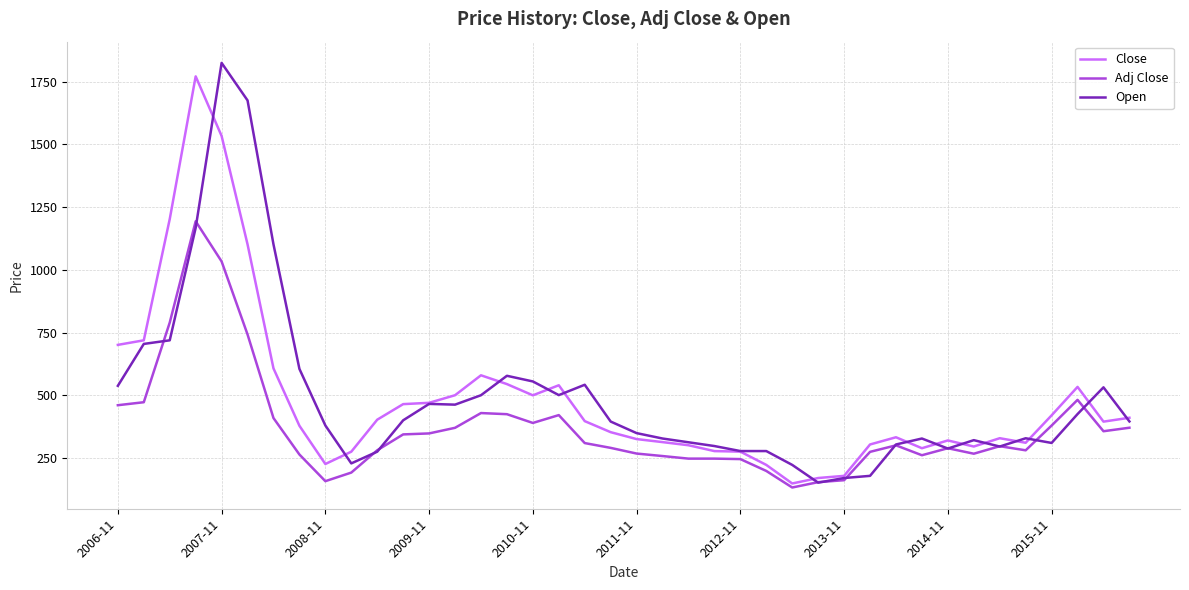

What is the minimum value for Close?

148.3